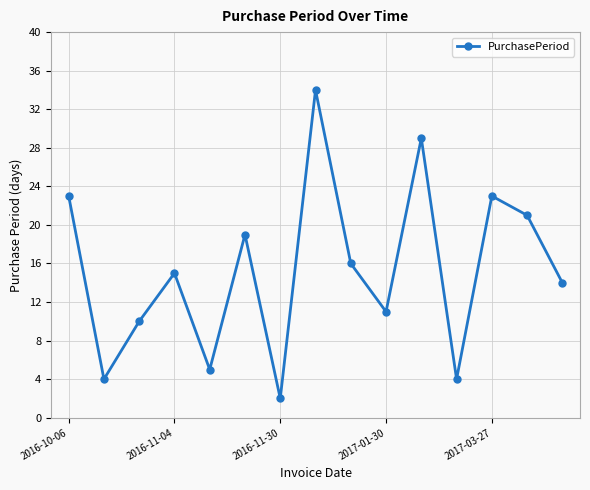

What is the difference between the maximum and minimum values?

32